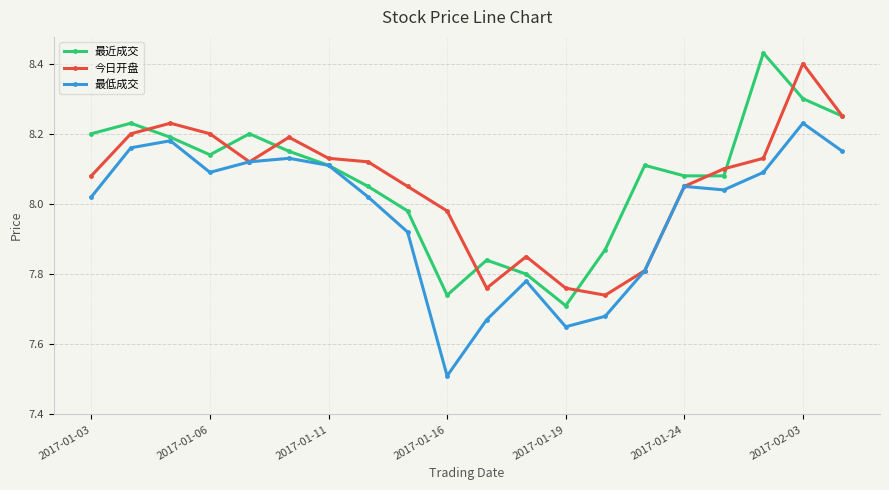

What is the minimum value shown in the chart?

7.5